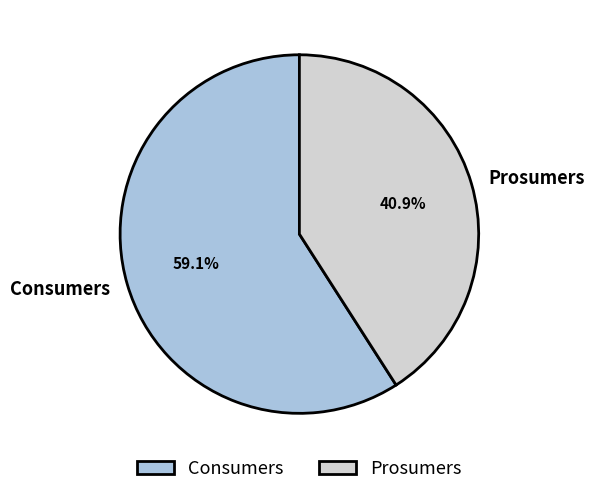

How many segments does this pie chart have?

2